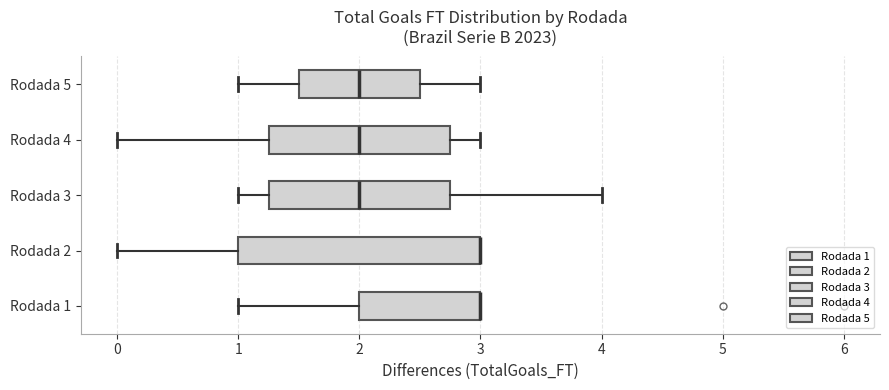

Reading bottom to top, transcribe this box plot: for each box, give where its median line is, the range the box spans, and where its two whiskers end, as read against the x-axis. The values are not printed on the chart, so give them approximately, as read against the axis.

Rodada 1: median 3.0 (drawn on the box's right edge), box 2.0 to 3.0, whiskers 1.0 to 3.0
Rodada 2: median 3.0 (drawn on the box's right edge), box 1.0 to 3.0, whiskers 0.0 to 3.0
Rodada 3: median 2.0, box 1.3 to 2.8, whiskers 1.0 to 4.0
Rodada 4: median 2.0, box 1.3 to 2.8, whiskers 0.0 to 3.0
Rodada 5: median 2.0, box 1.5 to 2.5, whiskers 1.0 to 3.0